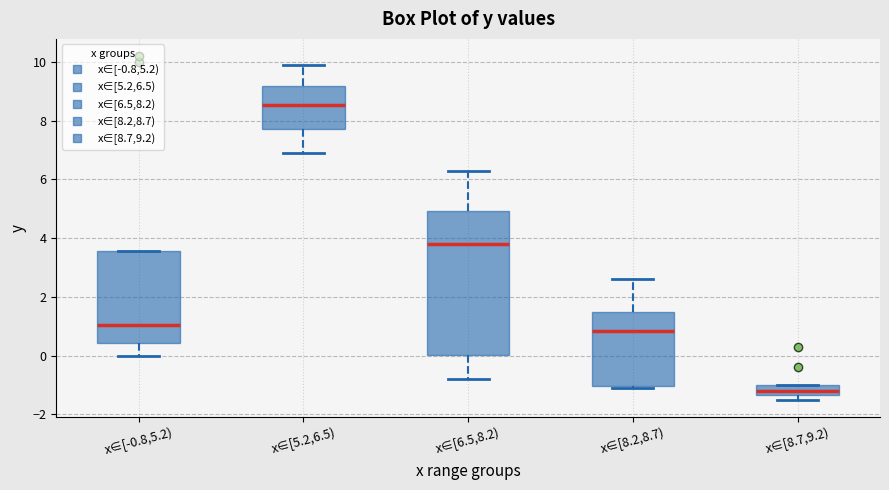

Where does the upper whisker of the box for x∈[8.2,8.7) end on the y-axis? The values are not printed on the chart, so give them approximately, as read against the axis.

2.6